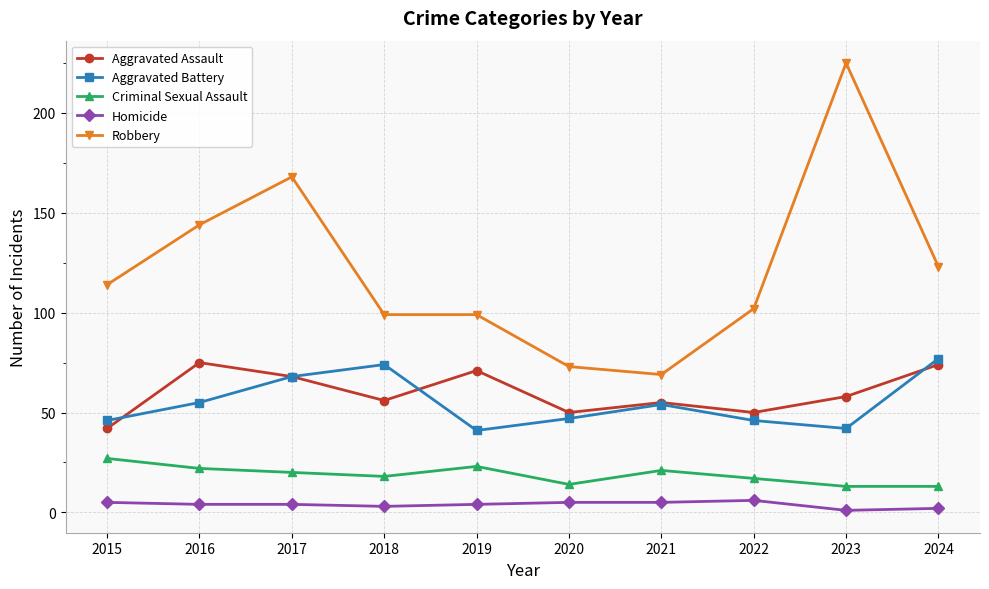

Which series ends up on top after the final intersection of Aggravated Battery and Aggravated Assault?

Aggravated Battery